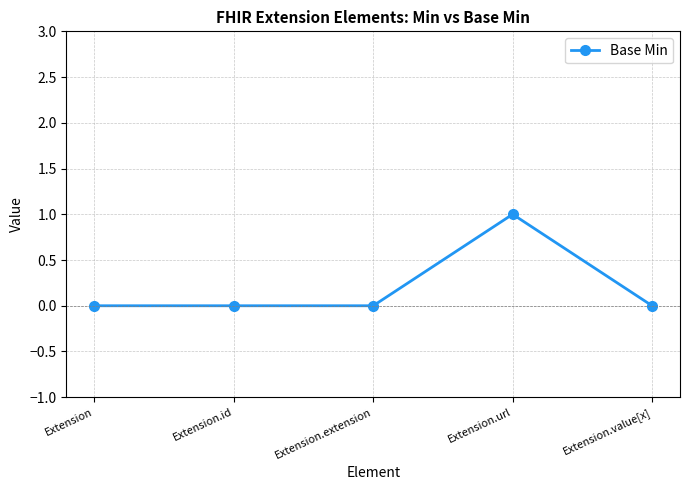

Reading left to right, list all the values displayed in this chart.

0	0	0	1	0